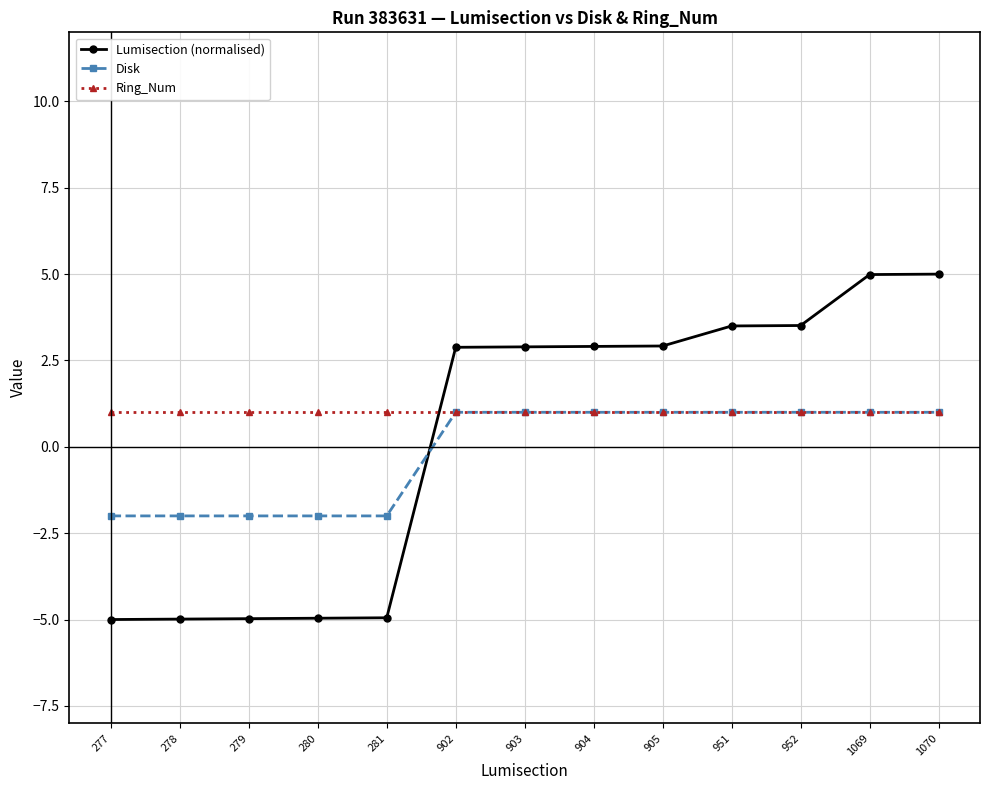

How many positive values does the Lumisection (normalised) series have?

8